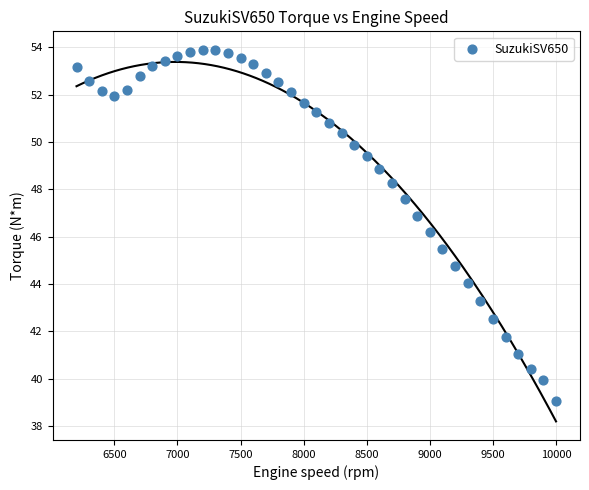

What is the range of X values (max minus min)?

3800.0